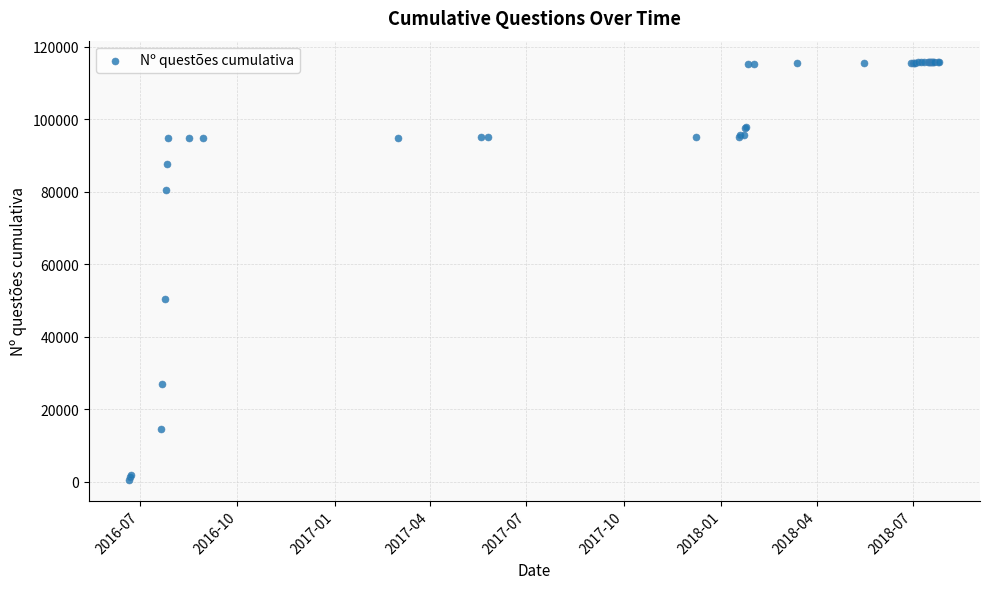

What Y value in the scatter plot is closest to 58206?

50273